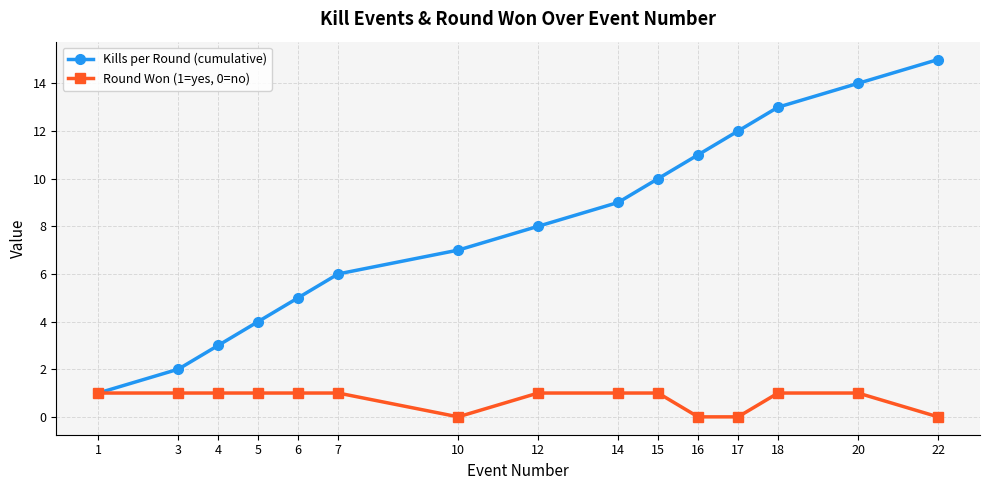

Which series changed the most between 7 and 22?

Kills per Round (cumulative)